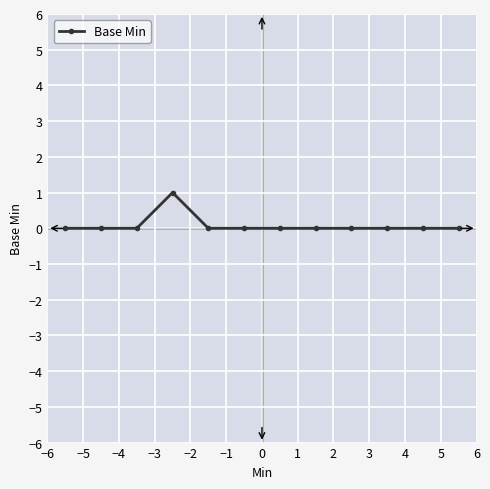

Reading right to left, extract all data points from this chart.

0	0	0	0	0	0	0	0	1	0	0	0